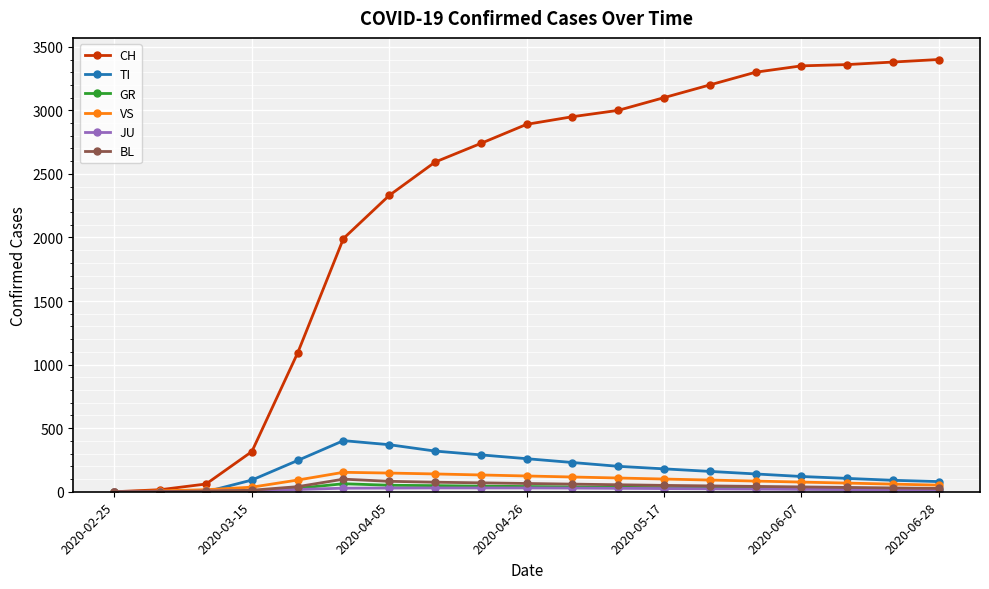

How many distinct data groups are displayed?

6